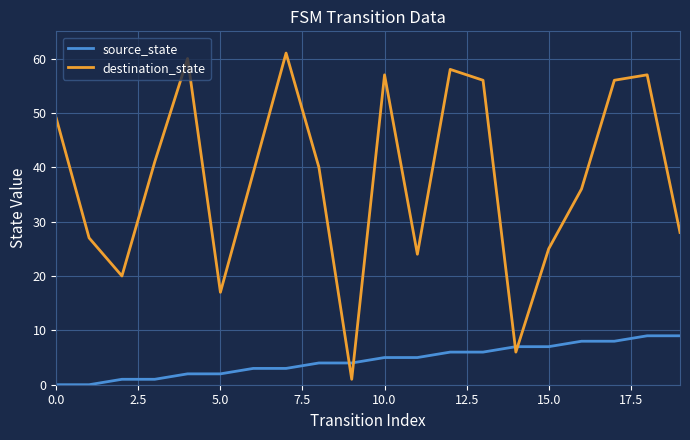

Which series has the widest spread of values?

destination_state